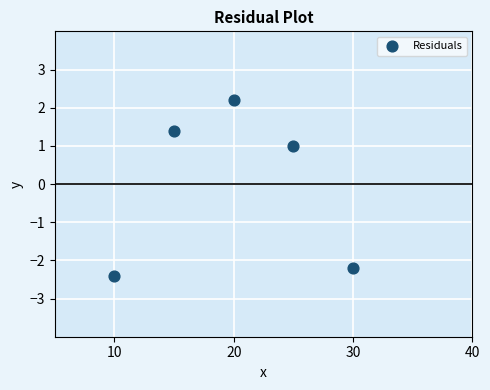

What Y value in the scatter plot is closest to 0?

1.0